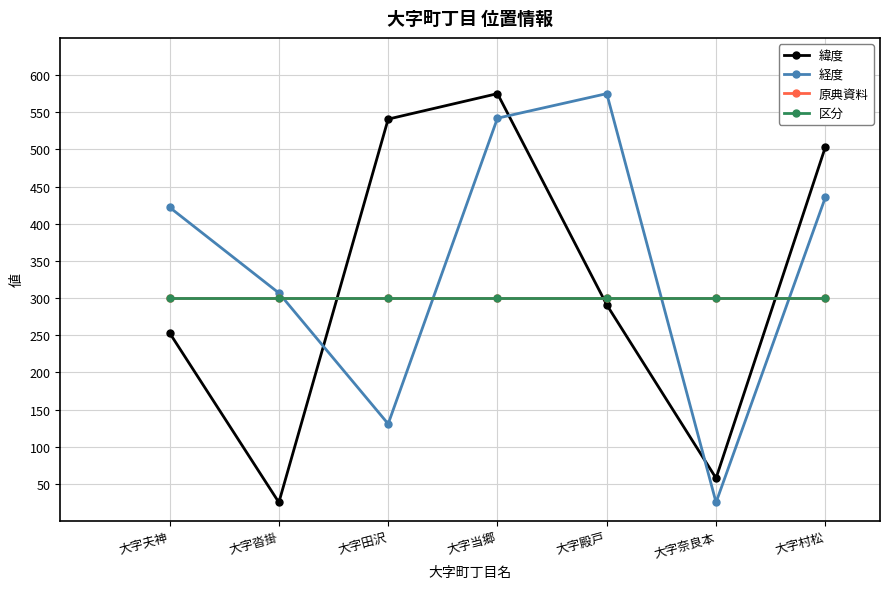

Rank the categories by 経度 value from lowest to highest.

大字奈良本, 大字田沢, 大字沓掛, 大字夫神, 大字村松, 大字当郷, 大字殿戸